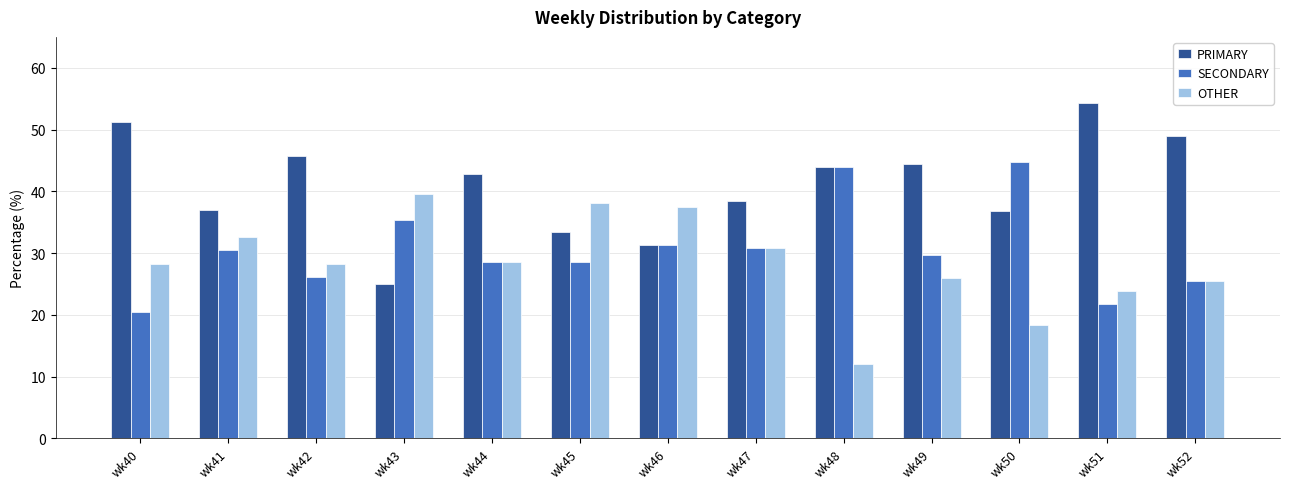

What is the value of the SECONDARY bar at the 13th from the left?

25.5